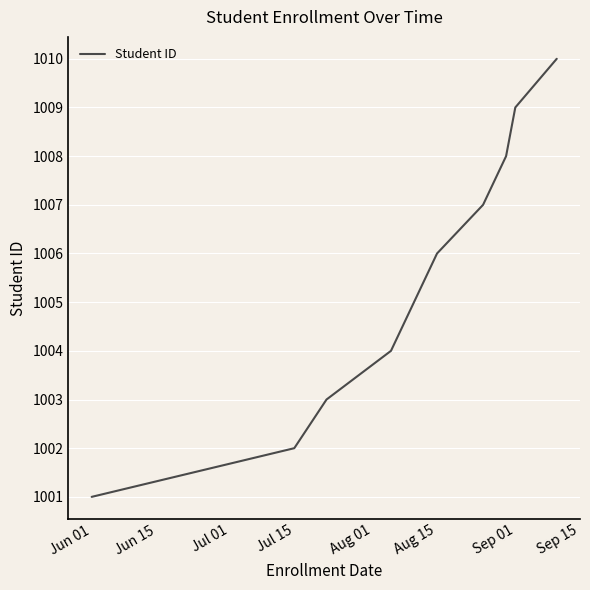

What is the difference between the maximum and minimum values?

9